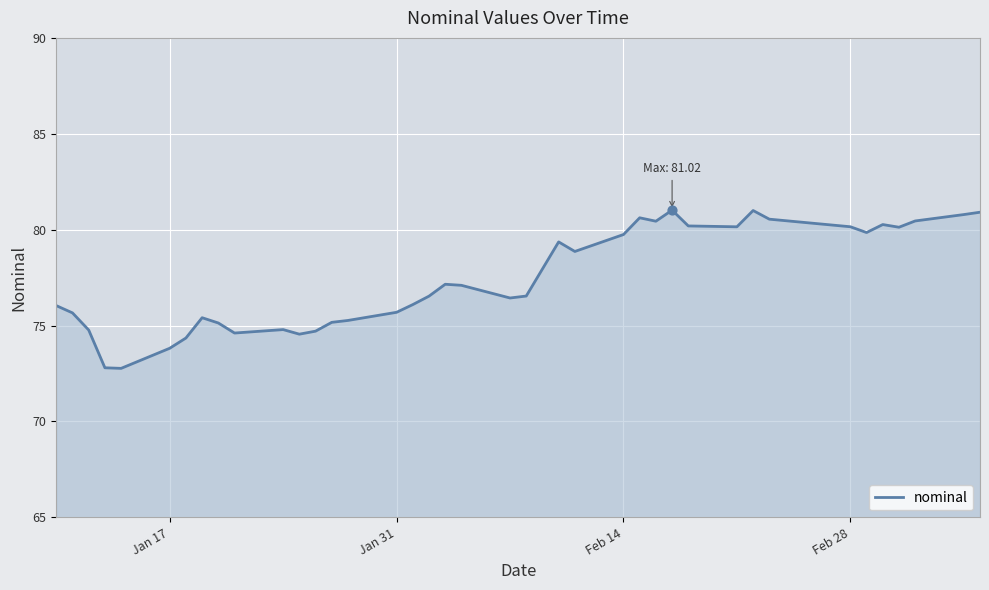

What is the minimum value shown in the chart?

72.8